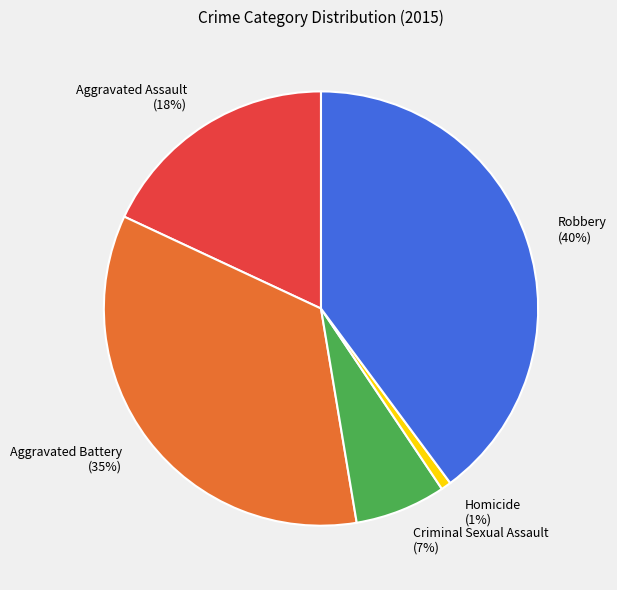

What is the ratio of the value at Aggravated Assault to the value at Robbery?

0.5